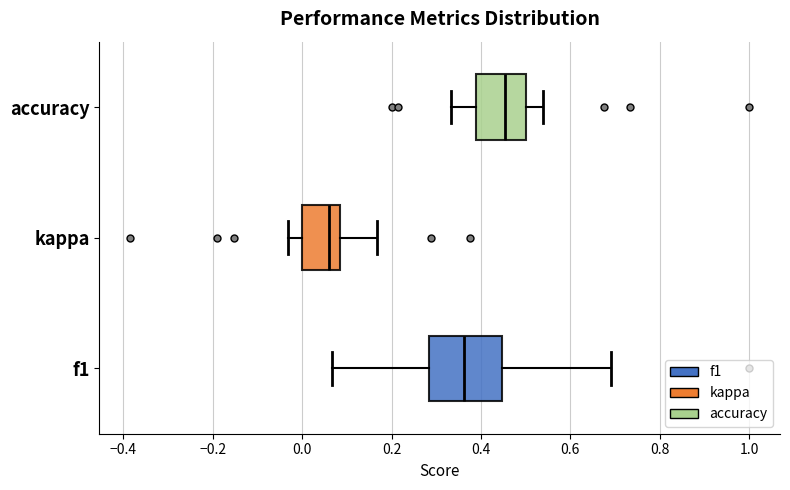

Reading bottom to top, transcribe this box plot: for each box, give where its median line is, the range the box spans, and where its two whiskers end, as read against the x-axis. The values are not printed on the chart, so give them approximately, as read against the axis.

f1: median 0.36, box 0.28 to 0.44, whiskers 0.06 to 0.70
kappa: median 0.06, box 0.00 to 0.08, whiskers -0.04 to 0.16
accuracy: median 0.46, box 0.38 to 0.50, whiskers 0.34 to 0.54